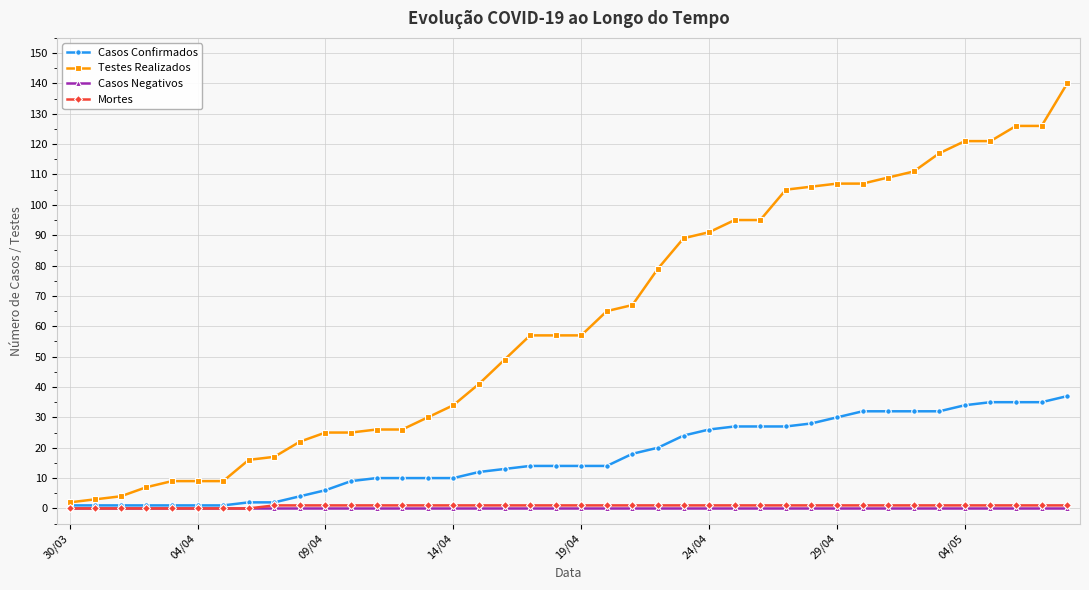

Reading left to right, list all the values displayed in this chart.

Casos Confirmados: 1	1	1	1	1	1	1	2	2	4	6	9	10	10	10	10	12	13	14	14	14	14	18	20	24	26	27	27	27	28	30	32	32	32	32	34	35	35	35	37
Testes Realizados: 2	3	4	7	9	9	9	16	17	22	25	25	26	26	30	34	41	49	57	57	57	65	67	79	89	91	95	95	105	106	107	107	109	111	117	121	121	126	126	140
Casos Negativos: 0	0	0	0	0	0	0	0	0	0	0	0	0	0	0	0	0	0	0	0	0	0	0	0	0	0	0	0	0	0	0	0	0	0	0	0	0	0	0	0
Mortes: 0	0	0	0	0	0	0	0	1	1	1	1	1	1	1	1	1	1	1	1	1	1	1	1	1	1	1	1	1	1	1	1	1	1	1	1	1	1	1	1